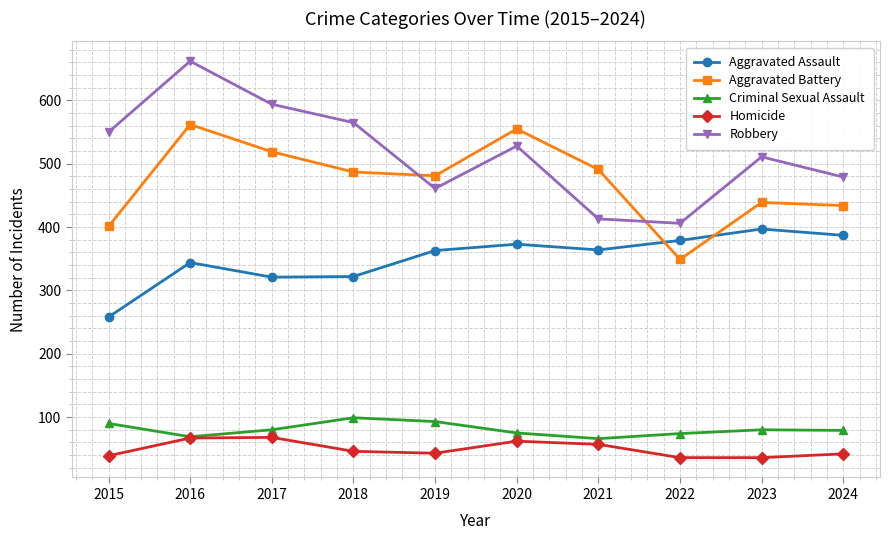

The Aggravated Assault series shows 322 at 2018. True or false?

True